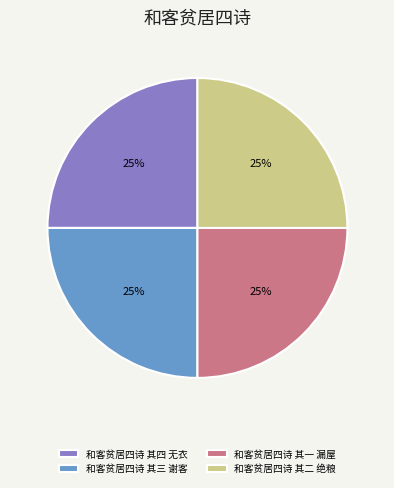

Is there any slice that represents more than half of the pie?

No